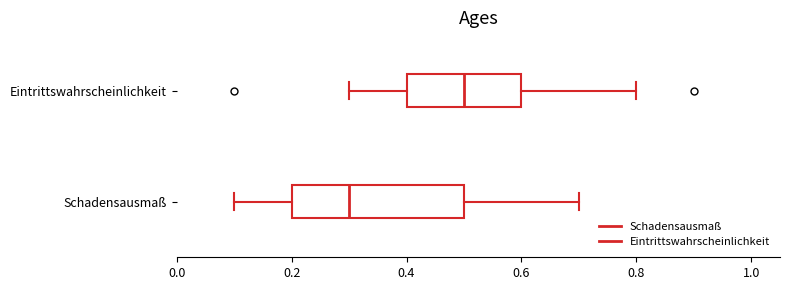

Reading bottom to top, read every box against the x-axis: the position of its median line, the range the box covers, and the ends of its whiskers. The values are not printed on the chart, so give them approximately, as read against the axis.

Schadensausmaß: median 0.3, box 0.2 to 0.5, whiskers 0.1 to 0.7
Eintrittswahrscheinlichkeit: median 0.5, box 0.4 to 0.6, whiskers 0.3 to 0.8